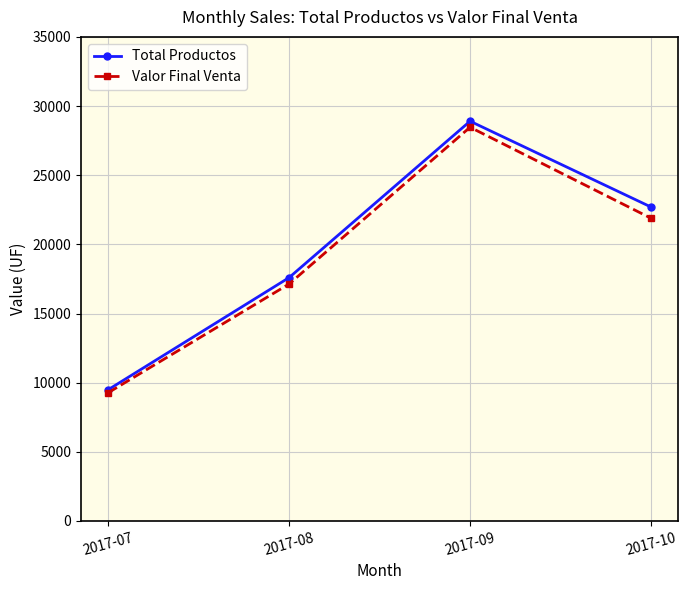

The value of Total Productos at 2017-08 is 17597.0. True or false?

True